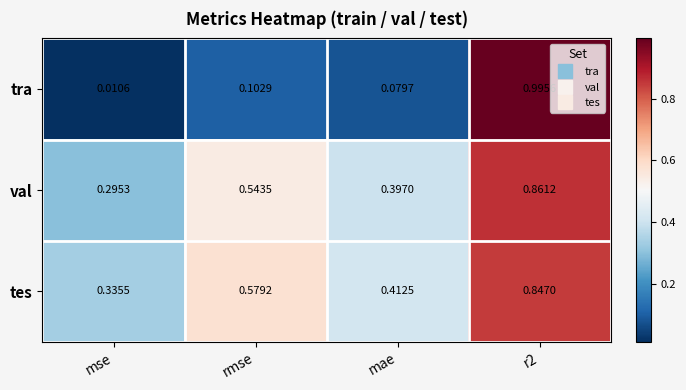

Which series changed the most between mse and r2?

tra